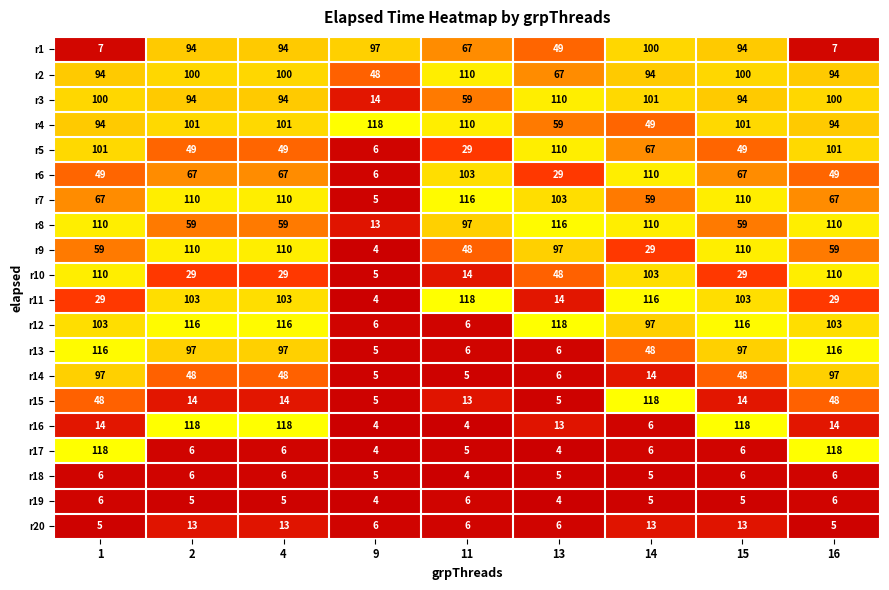

The value of r4 at 11 is 144. True or false?

False